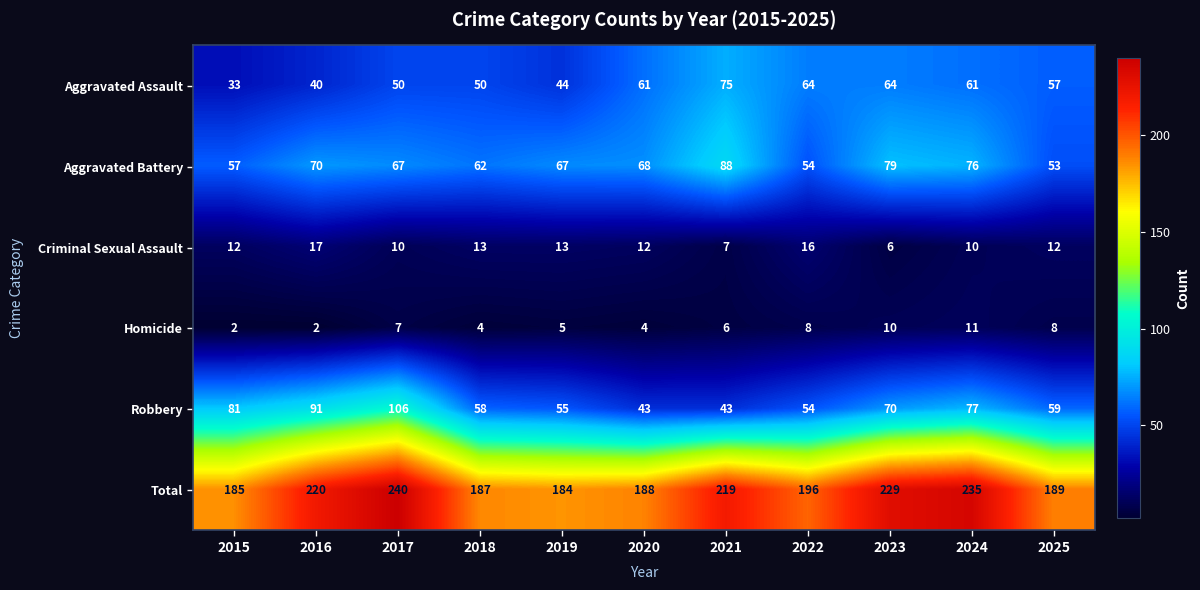

How many series are shown in this chart?

6